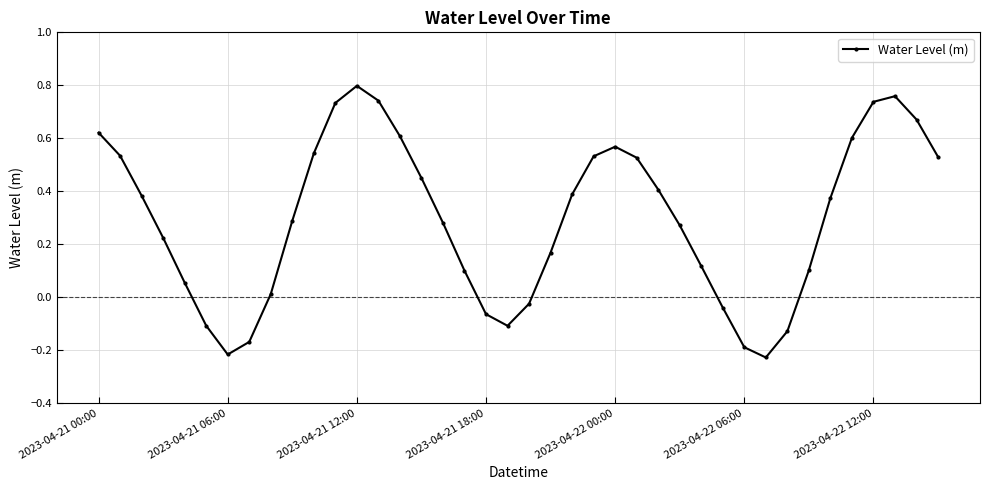

How many interior local peaks (higher than both neighbors) does the data have?

3